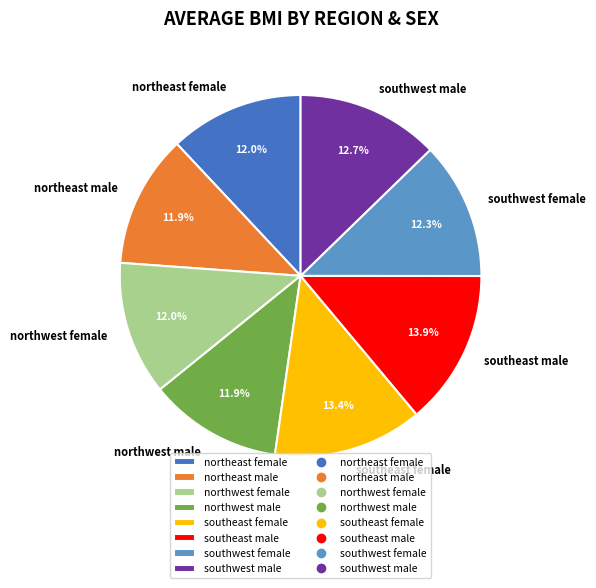

Combined, do northeast male and southwest male account for over 50%?

No